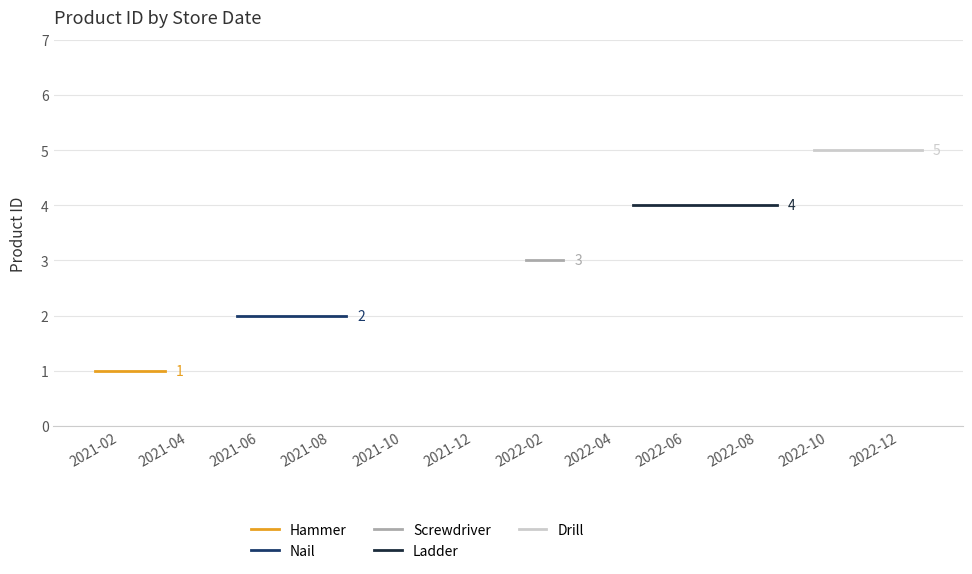

Rank the series by their maximum value, from lowest to highest.

Hammer, Nail, Screwdriver, Ladder, Drill